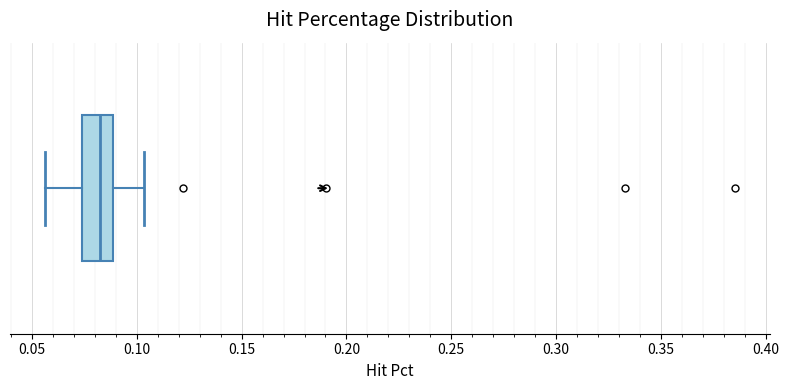

Where does the median line of the box sit on the x-axis? The values are not printed on the chart, so give them approximately, as read against the axis.

0.085